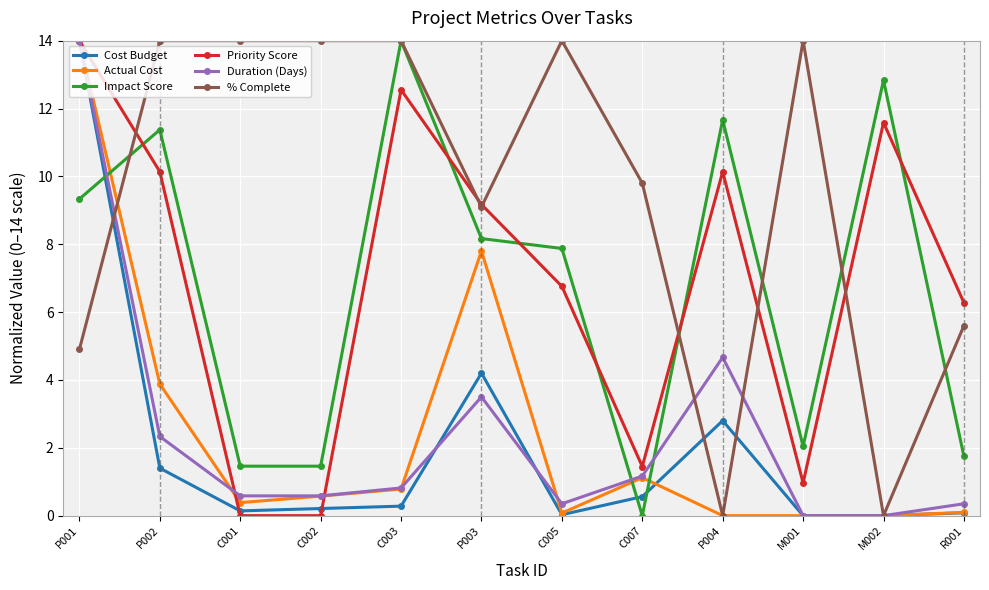

True or false: Duration (Days) and Actual Cost cross at least once.

True